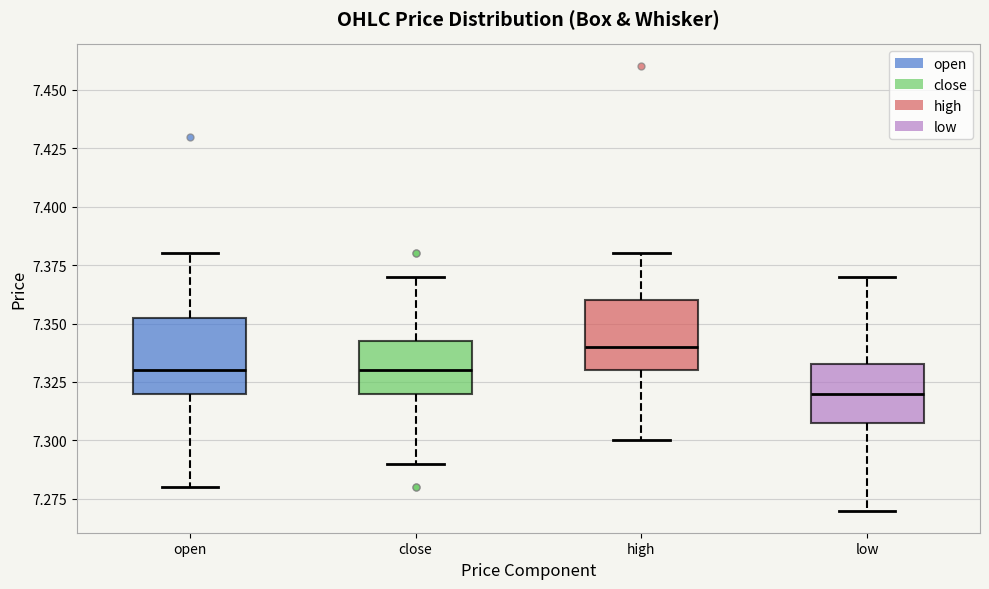

Where does the lower whisker of the box for open end on the y-axis? The values are not printed on the chart, so give them approximately, as read against the axis.

7.280